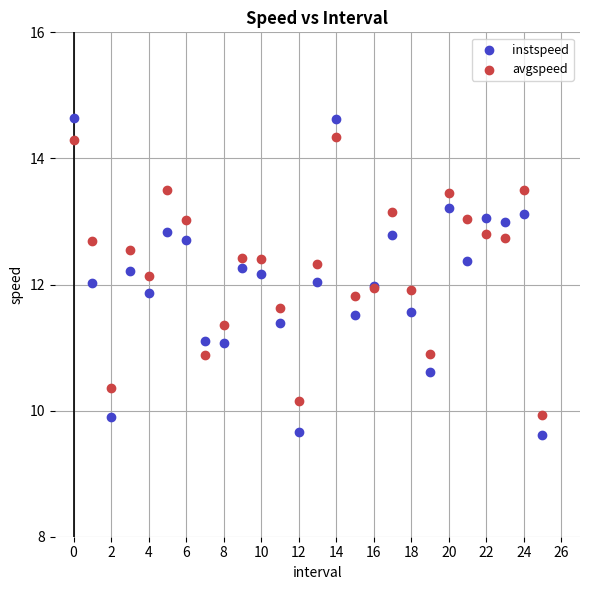

What are all the series names shown in the legend?

instspeed, avgspeed